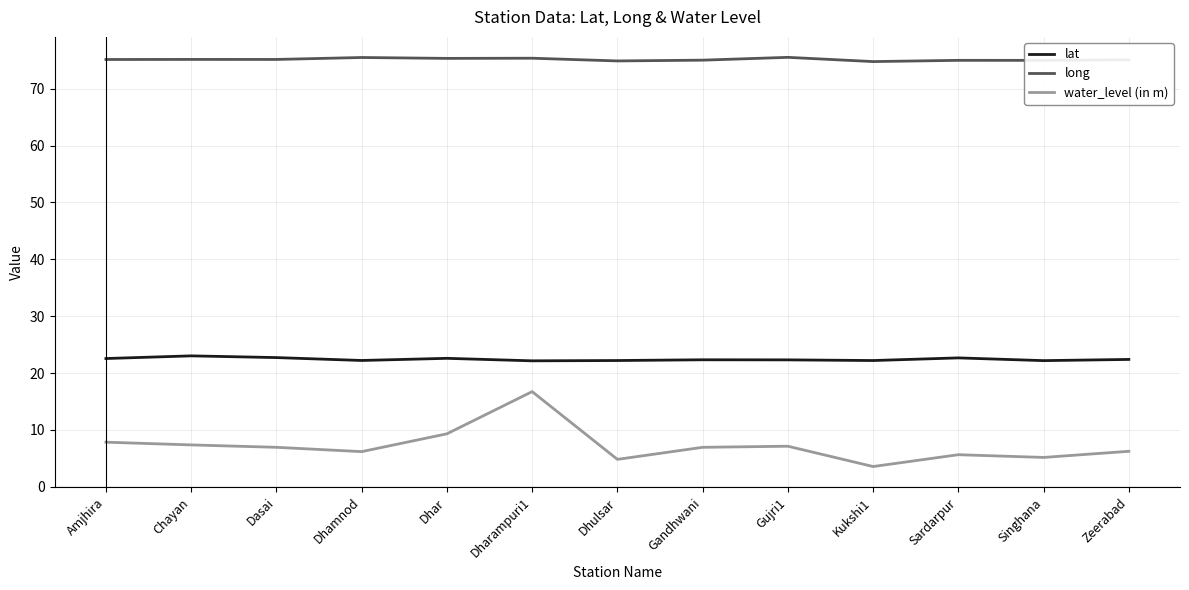

What is the average value of the water_level (in m) series?

7.2